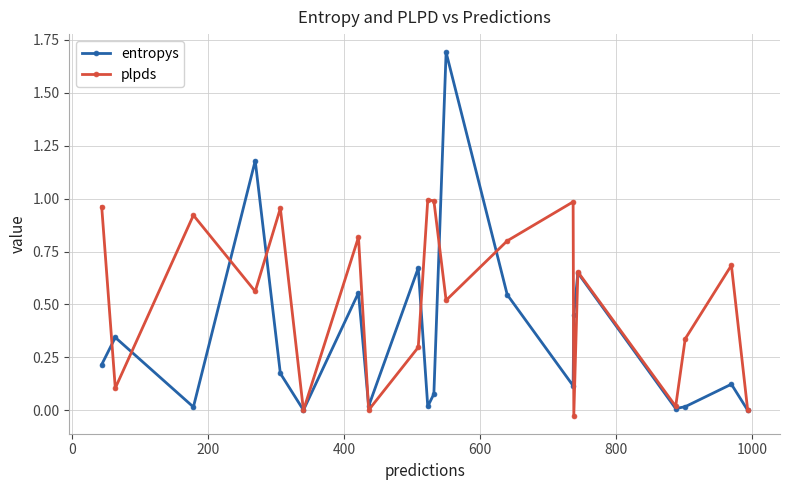

Which series has the largest total across all categories?

plpds